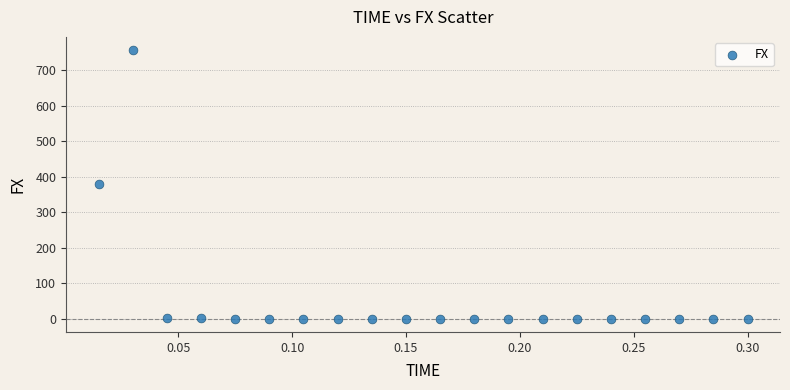

What is the range of X values (max minus min)?

0.3